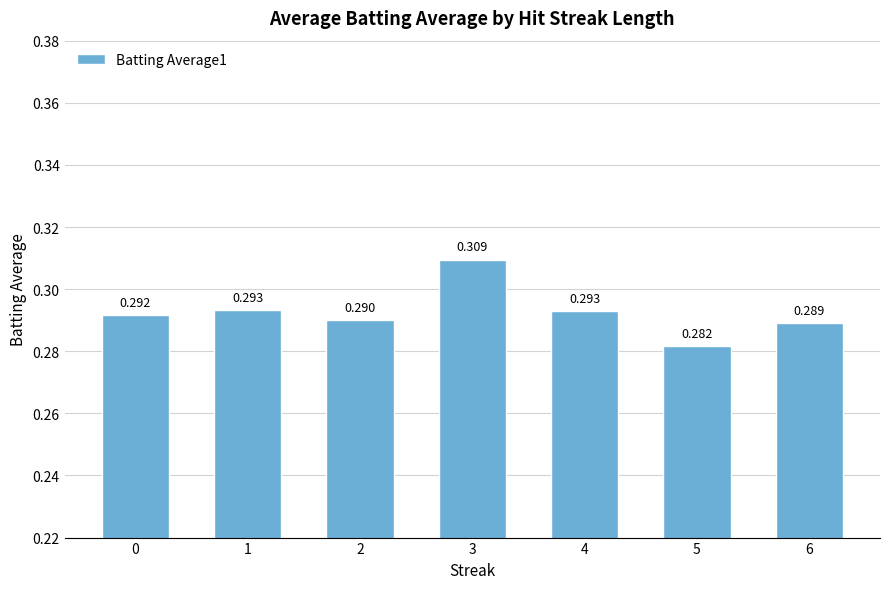

Rank the categories by value from lowest to highest.

5, 6, 2, 0, 4, 1, 3